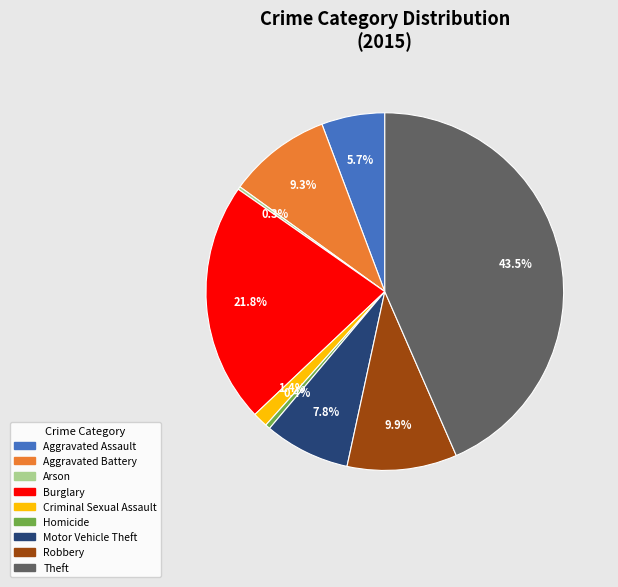

Does Theft account for over 50% of the chart?

No